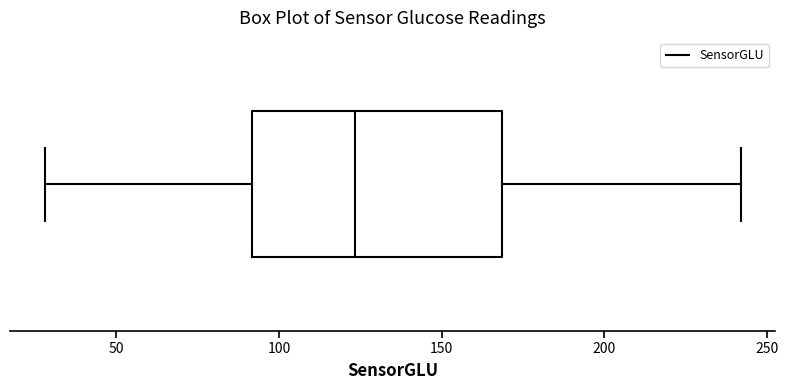

Read this box plot against the x-axis: the position of the median line, the range covered by the box, and the ends of both whiskers. The values are not printed on the chart, so give them approximately, as read against the axis.

median 125, box 90 to 170, whiskers 30 to 240